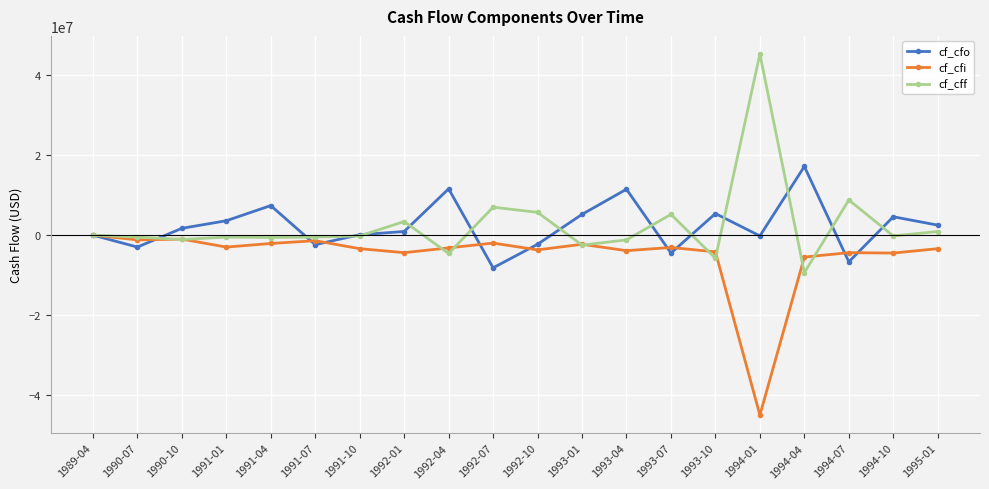

The value of cf_cfi at 1995-01 is -3400000. True or false?

True